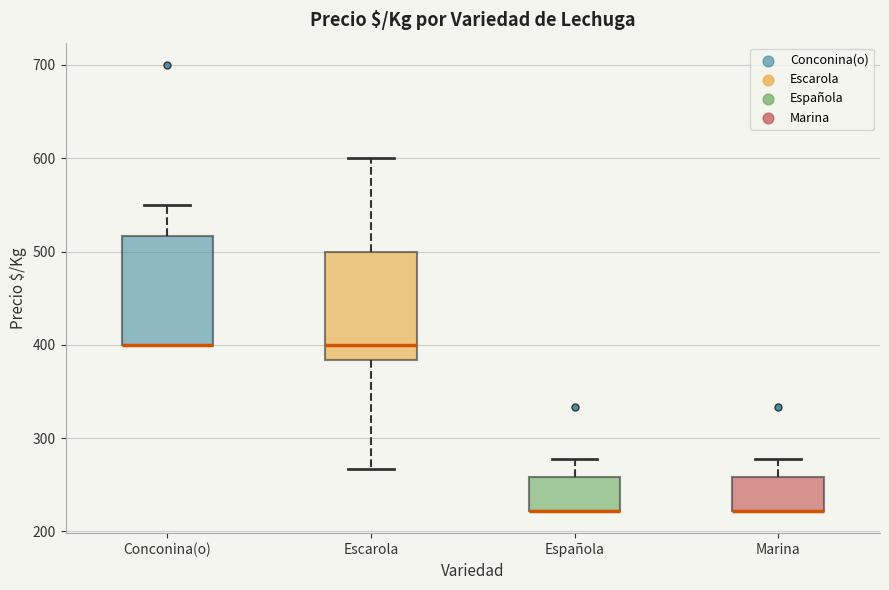

Where is the upper edge of the box for Española on the y-axis? The values are not printed on the chart, so give them approximately, as read against the axis.

260